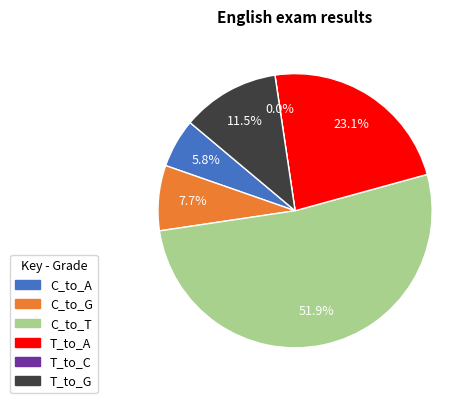

Is it true that 36 is 1% of the pie?

False